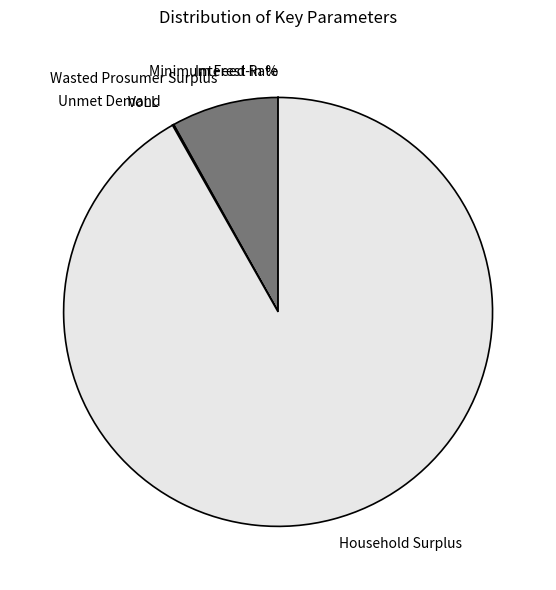

Is it true that Wasted Prosumer Surplus is 18% of the pie?

False